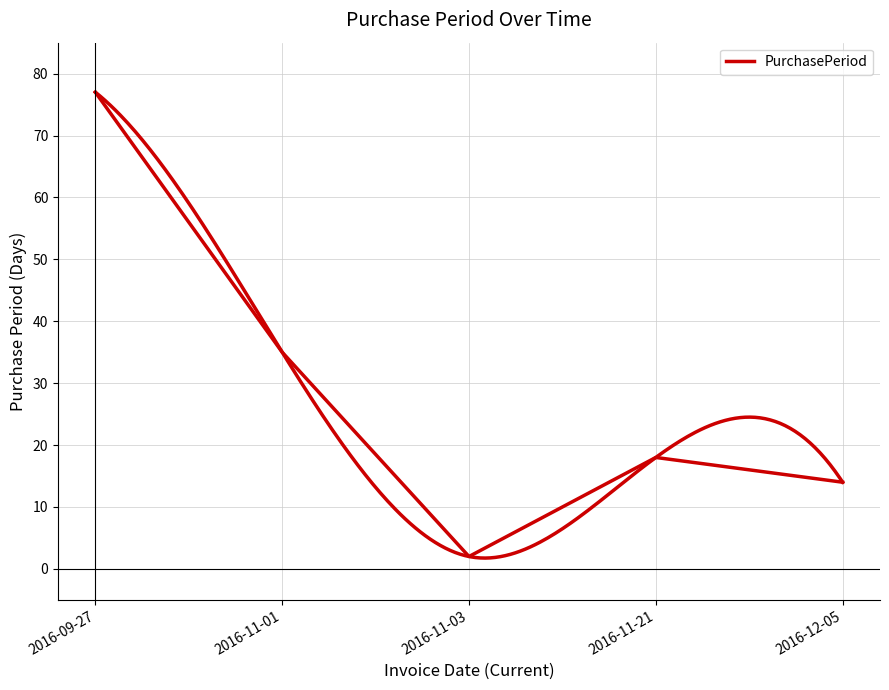

What is the value of the 4th point from the left?

18